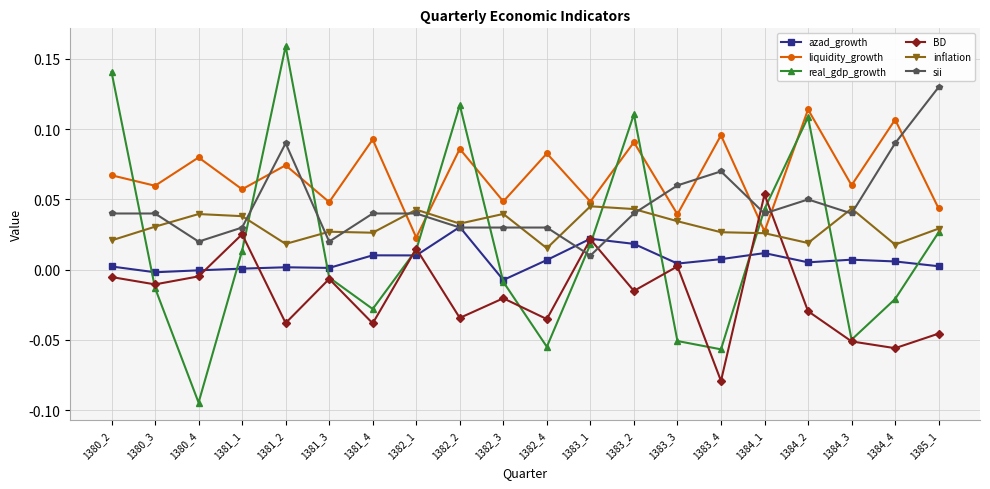

Rank the series at 1381_2 from highest to lowest value.

real_gdp_growth, sii, liquidity_growth, inflation, azad_growth, BD